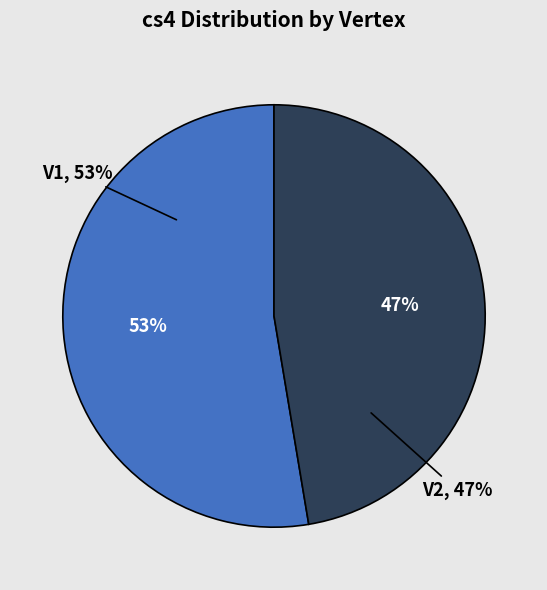

Is it true that V2 is 47% of the pie?

True